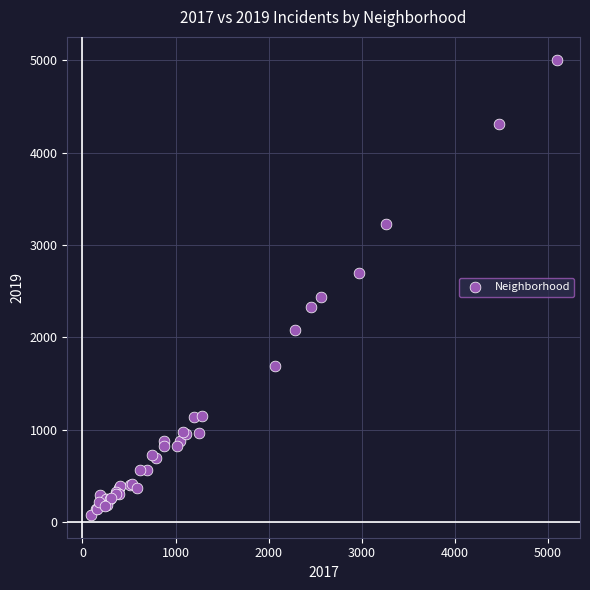

What Y value in the scatter plot is closest to 2542?

2441